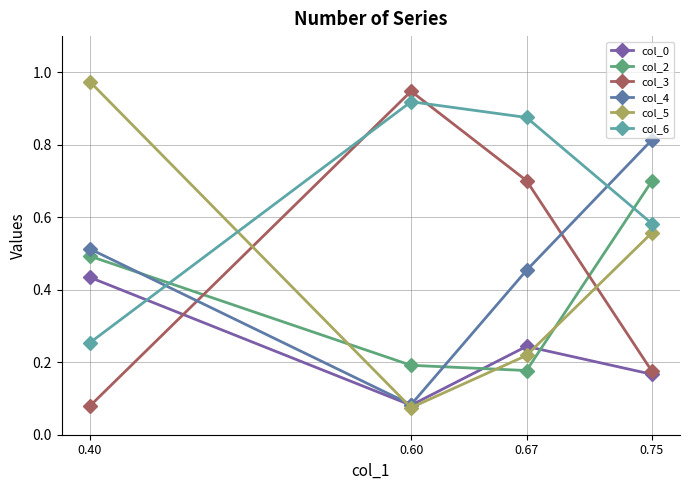

Rank the categories by col_6 value from lowest to highest.

0.40, 0.75, 0.67, 0.60